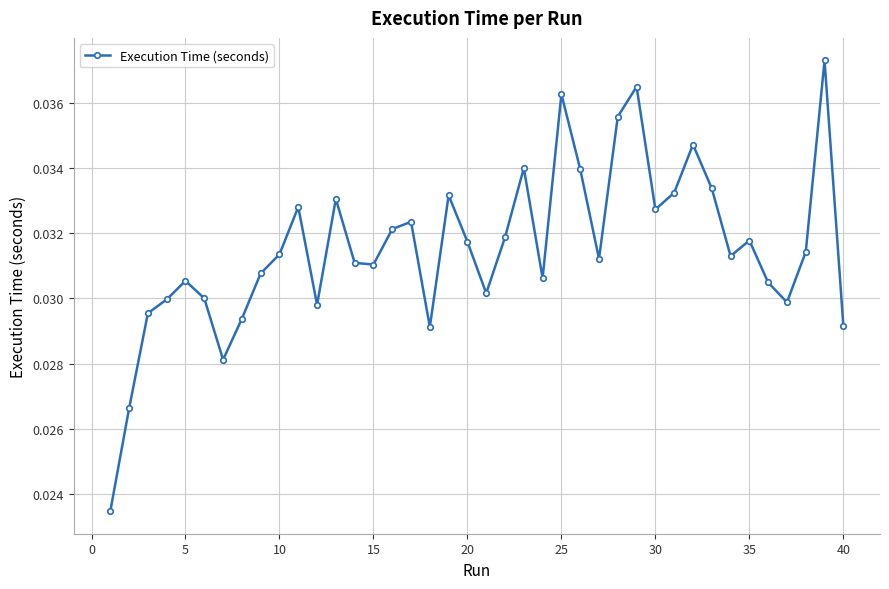

What is the sum of all values?

1.3